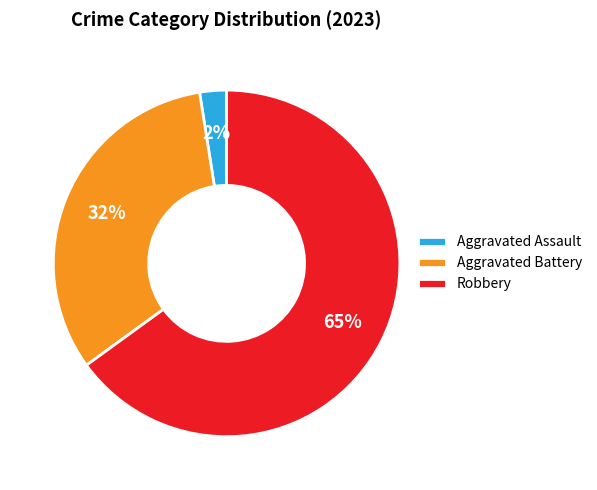

Is there a majority slice in this chart?

Yes